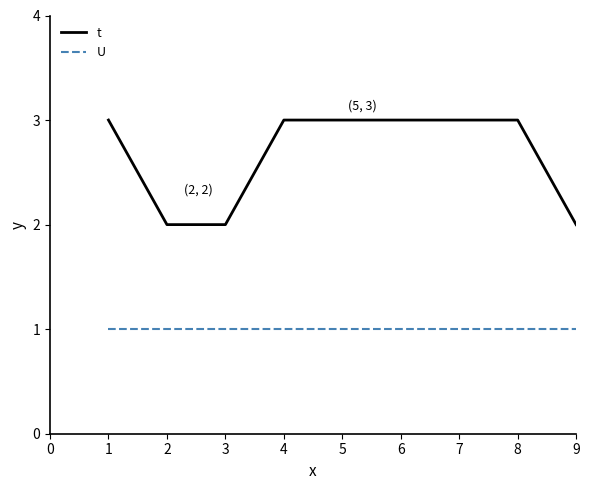

True or false: t and U cross at least once.

False